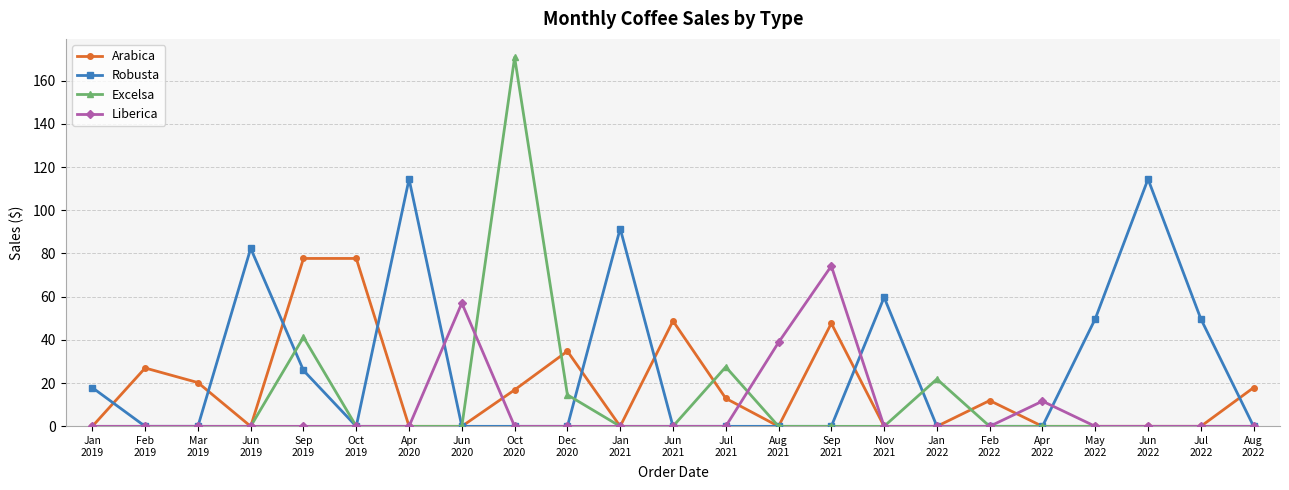

Rank the series by their maximum value, from lowest to highest.

Liberica, Arabica, Robusta, Excelsa